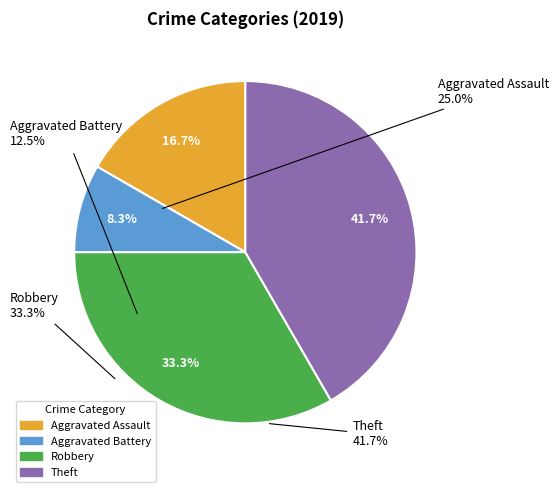

Is there a majority slice in this chart?

No